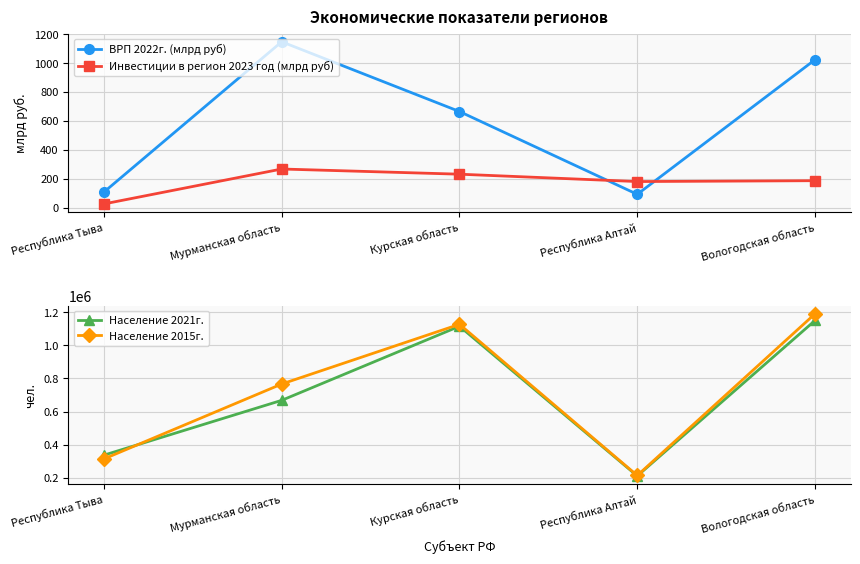

What is the maximum value shown in the chart?

1190500.0